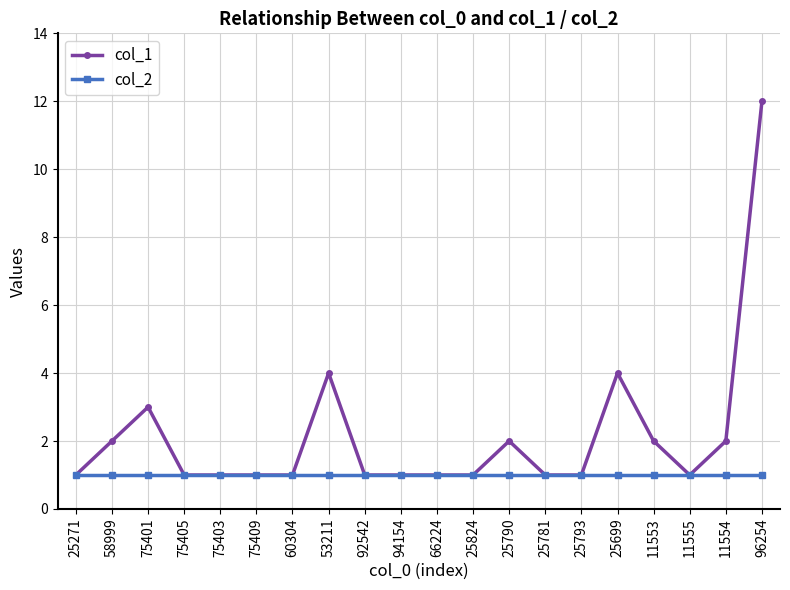

What is the sum of all col_1 values?

43